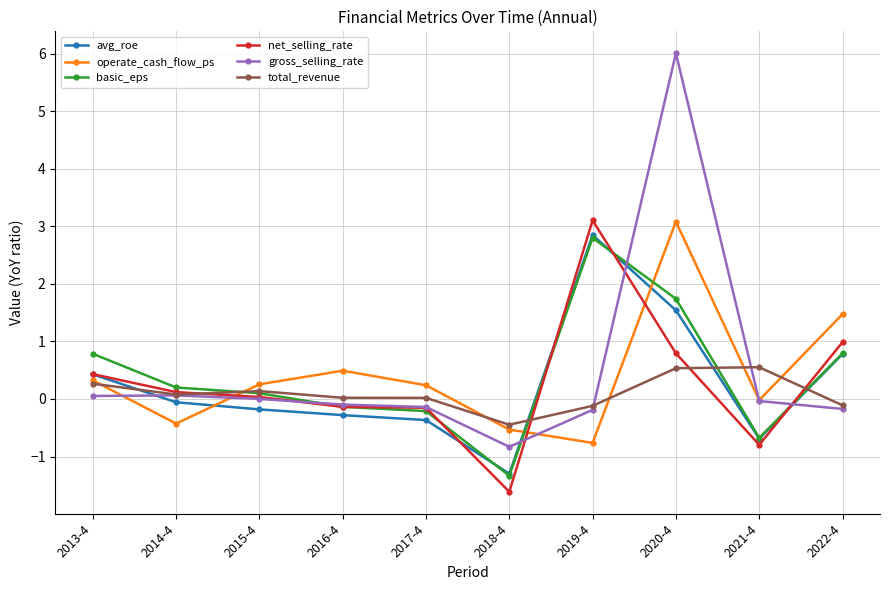

What is the difference between the second highest and minimum values in the gross_selling_rate series?

0.9